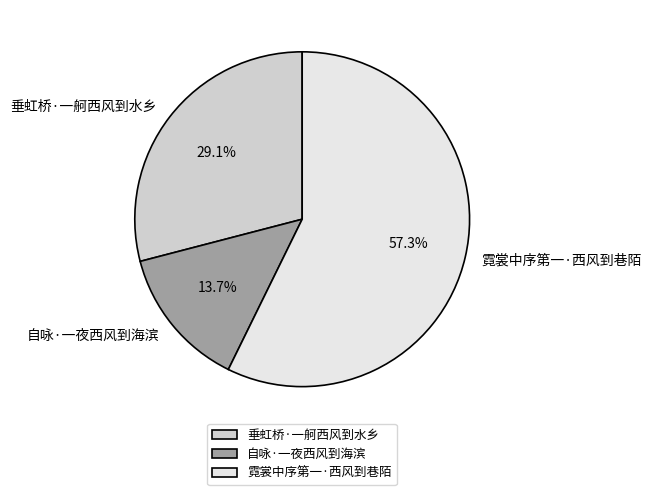

What is the largest slice in the pie chart?

霓裳中序第一·西风到巷陌